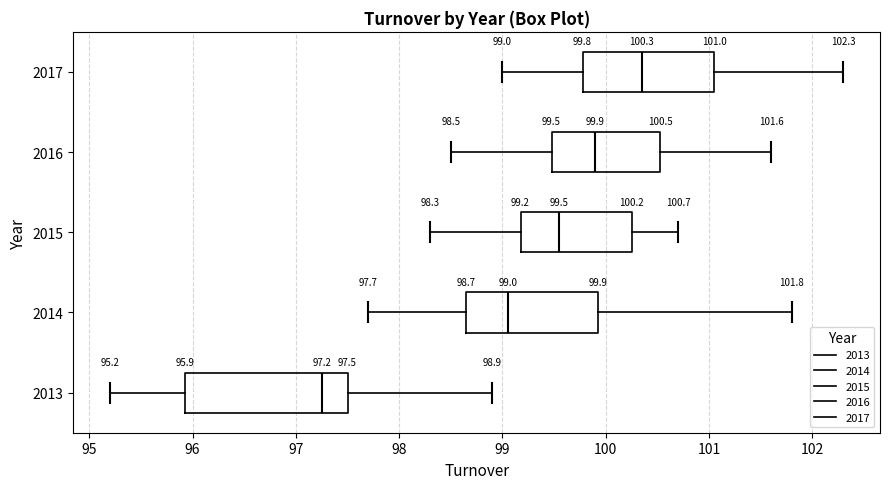

Comparing the boxes themselves (not the whiskers), which one is the widest?

2013